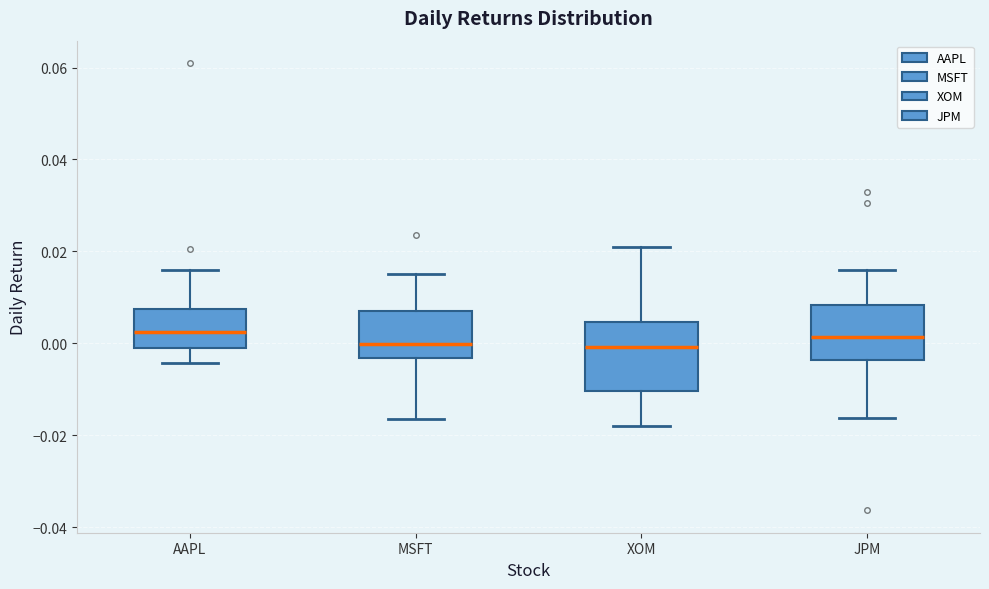

Where is the lower edge of the box for AAPL on the y-axis? The values are not printed on the chart, so give them approximately, as read against the axis.

0.000